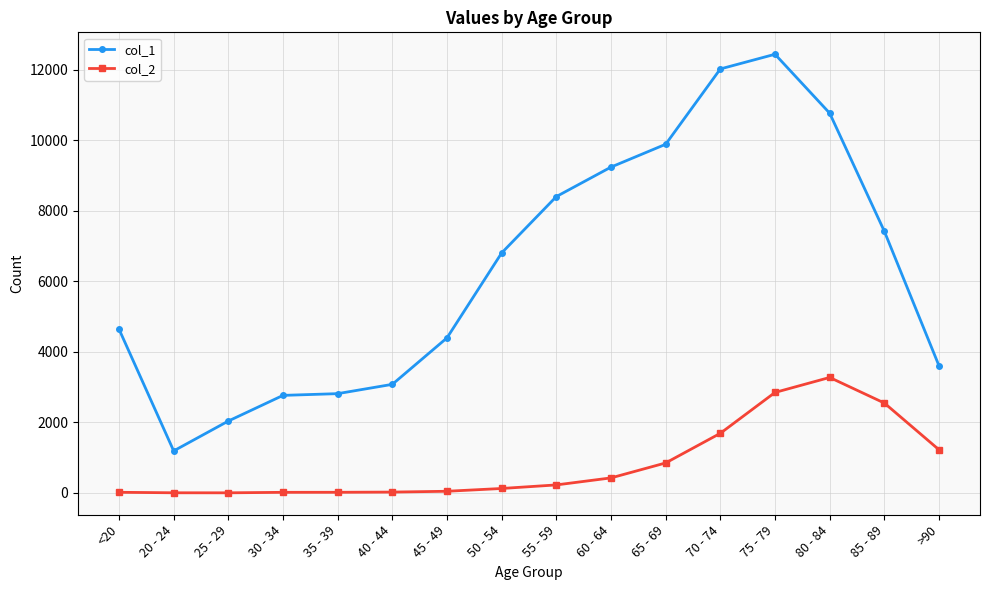

Is it true that col_1 equals 7417 at 85 - 89?

True